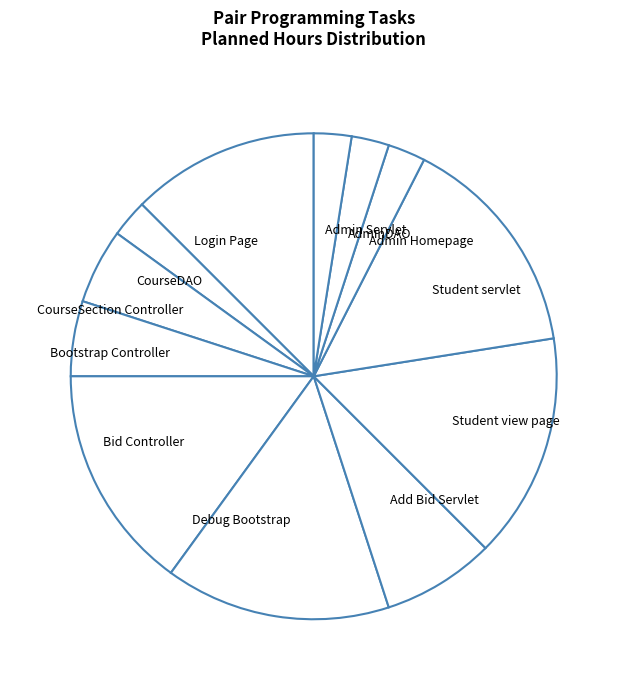

Does any single category account for the majority?

No